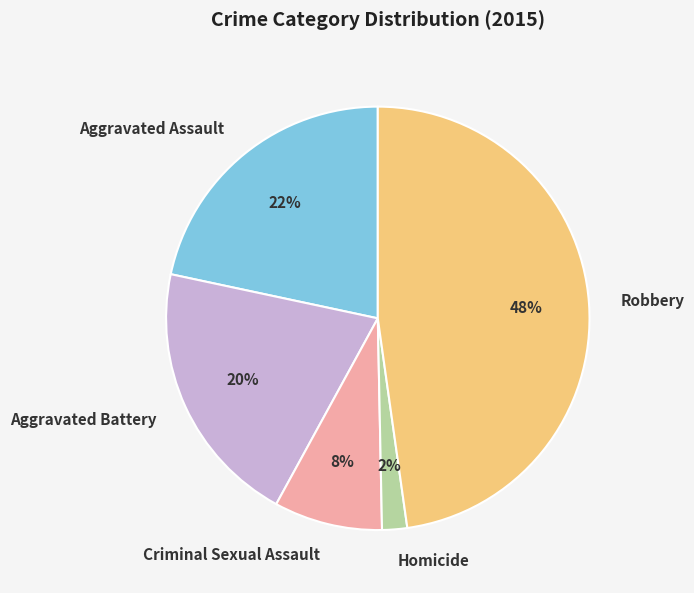

To the nearest percent, what is the difference between the Aggravated Battery and Homicide slice percentages?

18%